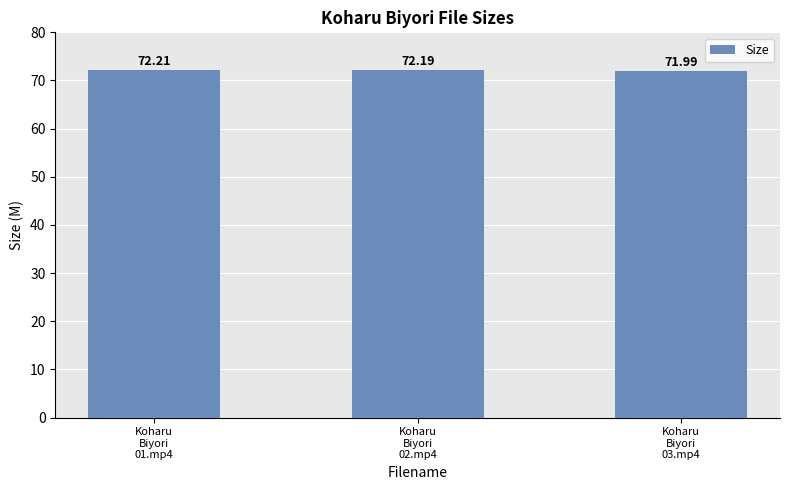

How many values exceed 72?

2